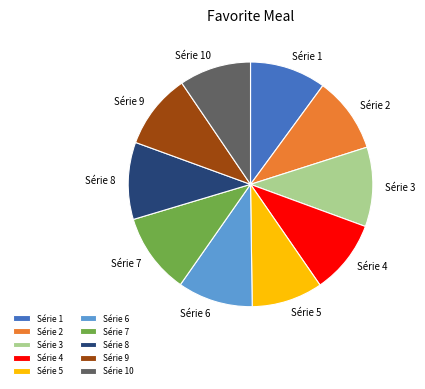

Which has a higher value, Série 2 or Série 10?

Série 2